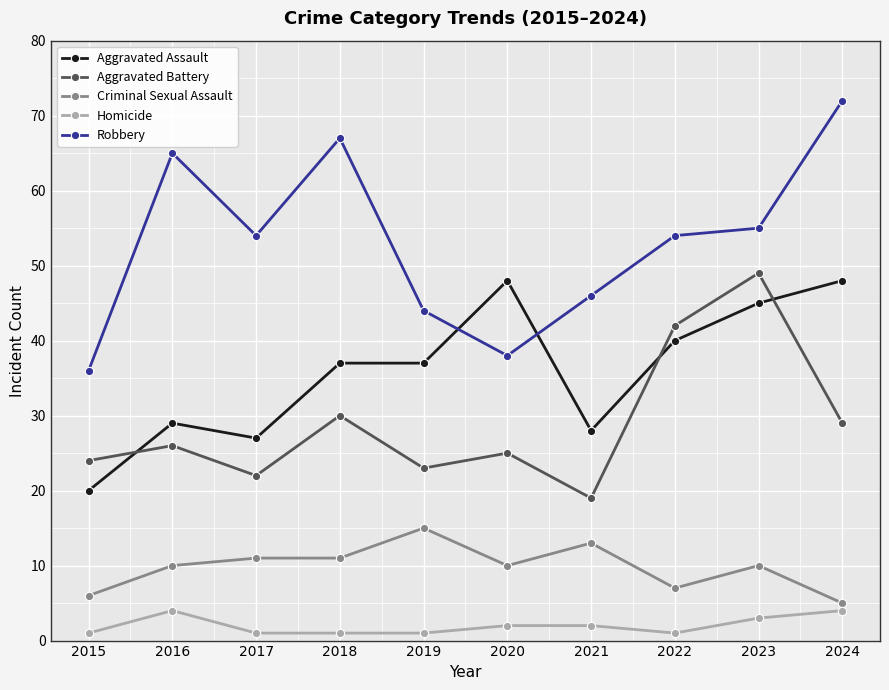

Where is the first local maximum for Homicide?

2016